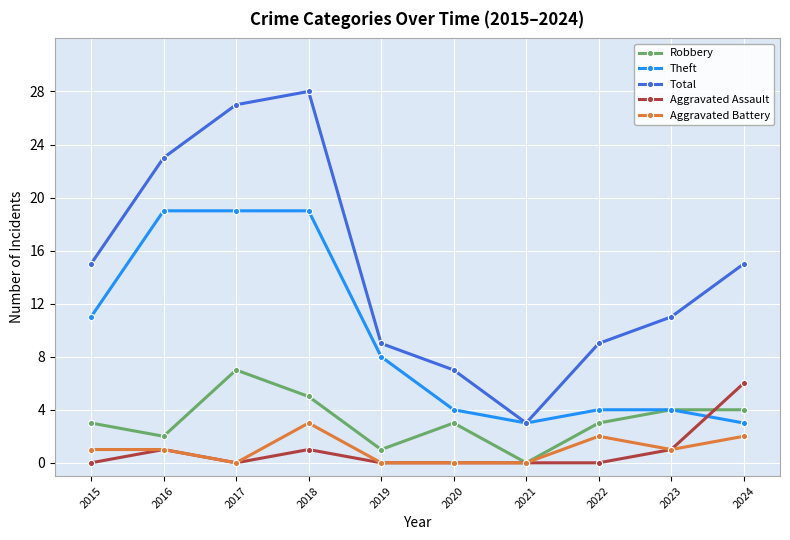

Reading right to left, what are all the values shown in this chart?

Robbery: 2024=4	2023=4	2022=3	2021=0	2020=3	2019=1	2018=5	2017=7	2016=2	2015=3
Theft: 2024=3	2023=4	2022=4	2021=3	2020=4	2019=8	2018=19	2017=19	2016=19	2015=11
Total: 2024=15	2023=11	2022=9	2021=3	2020=7	2019=9	2018=28	2017=27	2016=23	2015=15
Aggravated Assault: 2024=6	2023=1	2022=0	2021=0	2020=0	2019=0	2018=1	2017=0	2016=1	2015=0
Aggravated Battery: 2024=2	2023=1	2022=2	2021=0	2020=0	2019=0	2018=3	2017=0	2016=1	2015=1